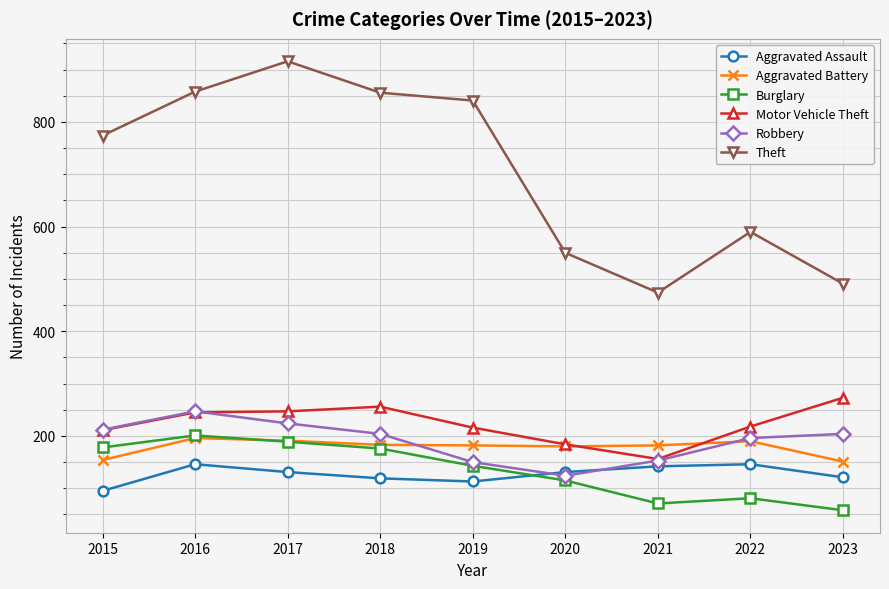

Where is the first local maximum for Theft?

2017